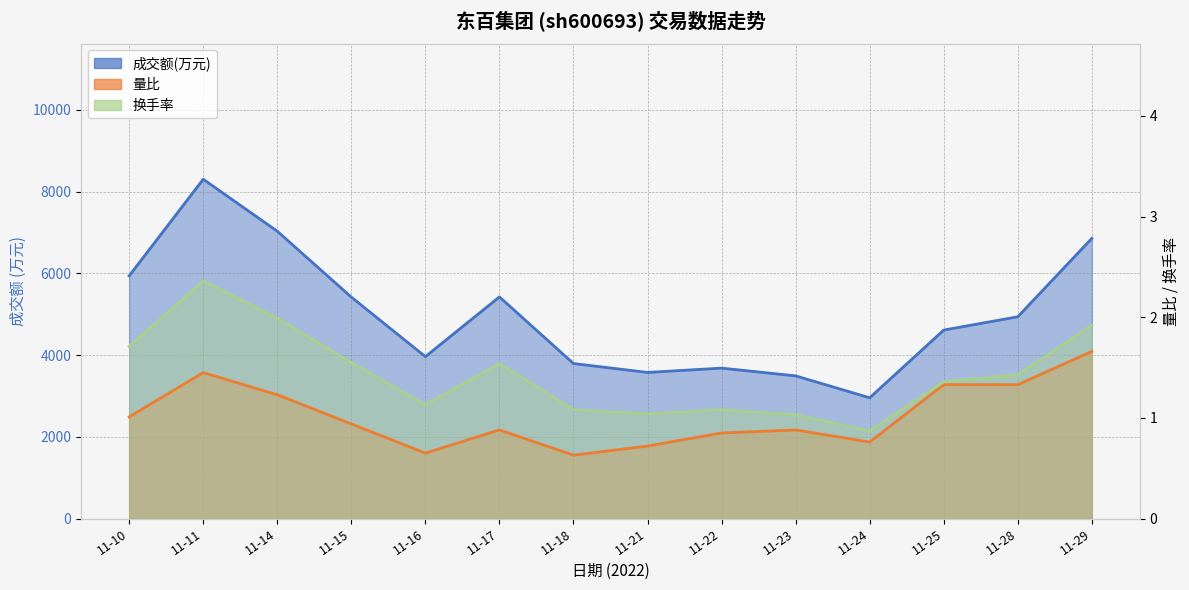

Is the value of 换手率 at 11-21 greater than the value of 量比 at 11-14?

No